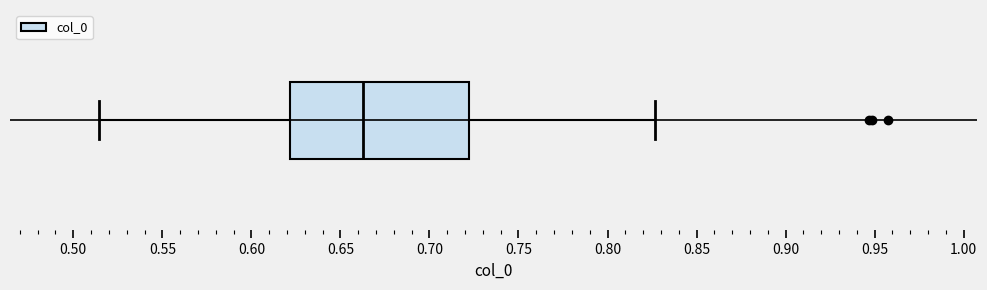

Where is the right edge of the box on the x-axis? The values are not printed on the chart, so give them approximately, as read against the axis.

0.720